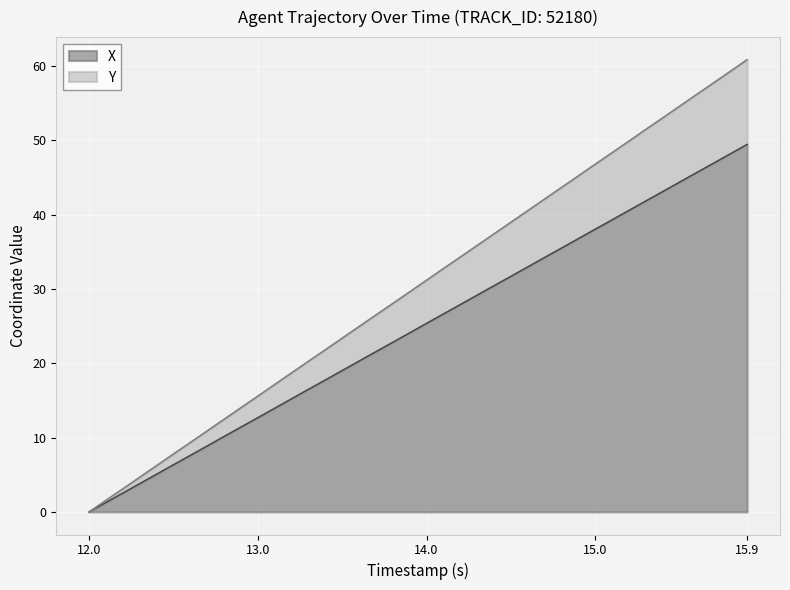

List the series in order of their overall mean, lowest first.

X, Y